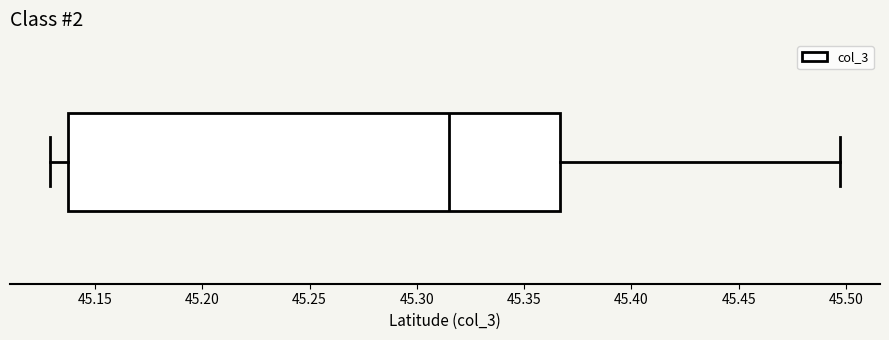

Read this box plot against the x-axis: the position of the median line, the range covered by the box, and the ends of both whiskers. The values are not printed on the chart, so give them approximately, as read against the axis.

median 45.315, box 45.140 to 45.365, whiskers 45.130 to 45.495